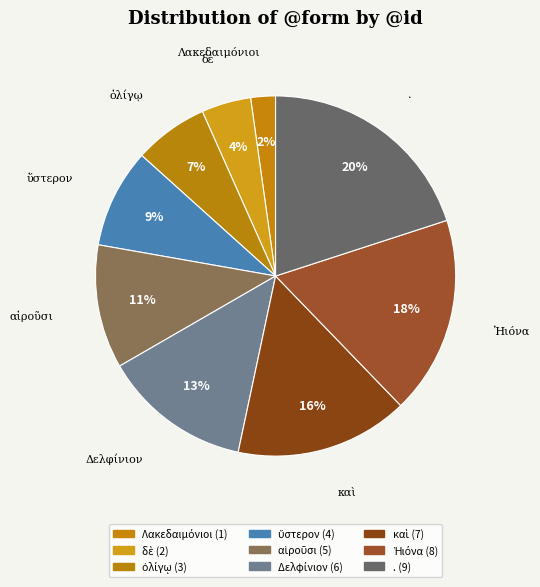

Is there any slice that represents more than half of the pie?

No